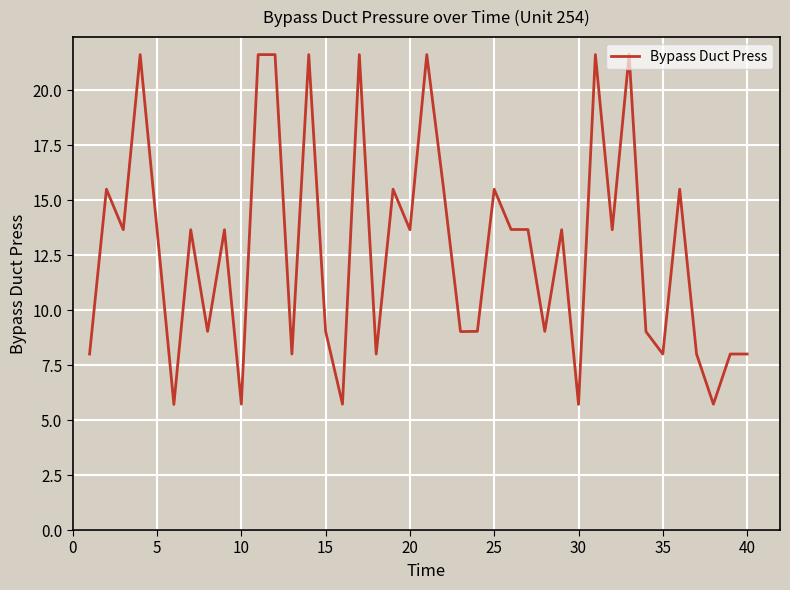

What is the smallest value displayed?

5.7